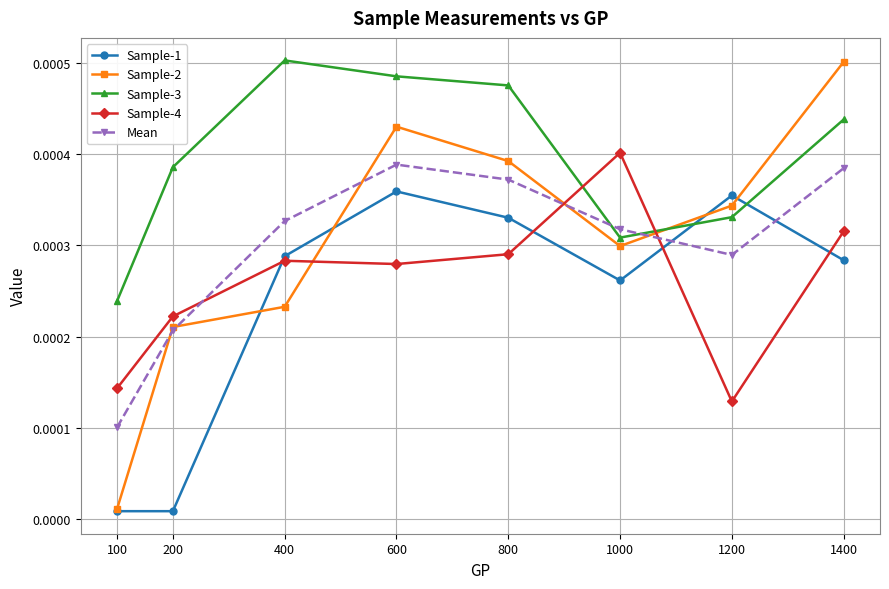

How many Sample-3 values are between 0 and 1?

8